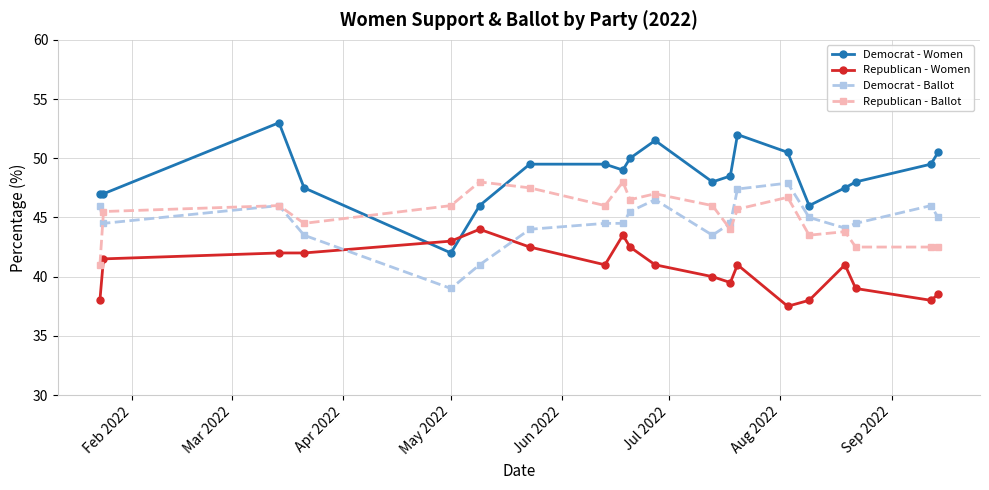

True or false: Democrat - Ballot and Democrat - Women intersect in this chart.

False